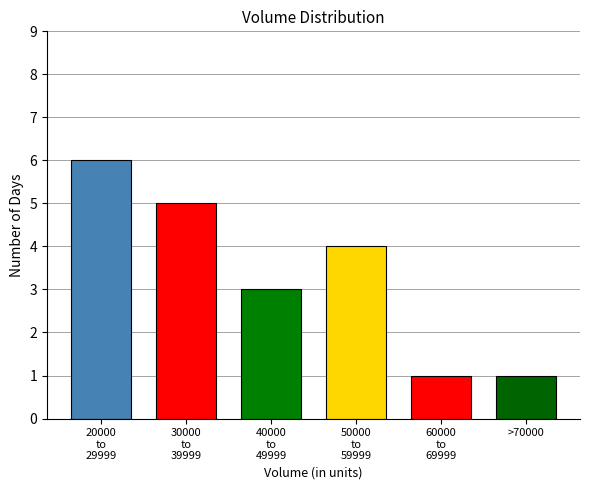

Reading right to left, list all the values displayed in this chart.

1	1	4	3	5	6